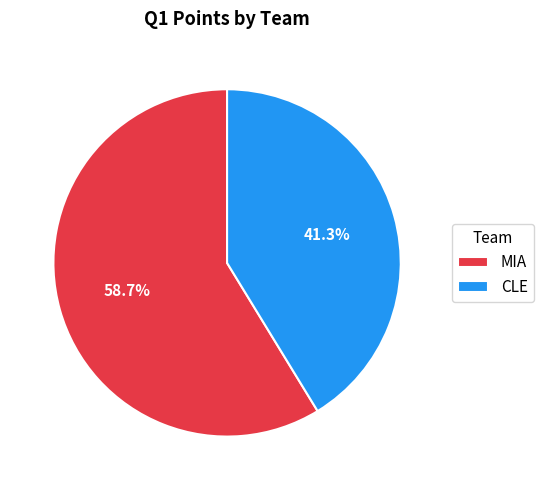

To the nearest percent, what portion does MIA represent?

59%